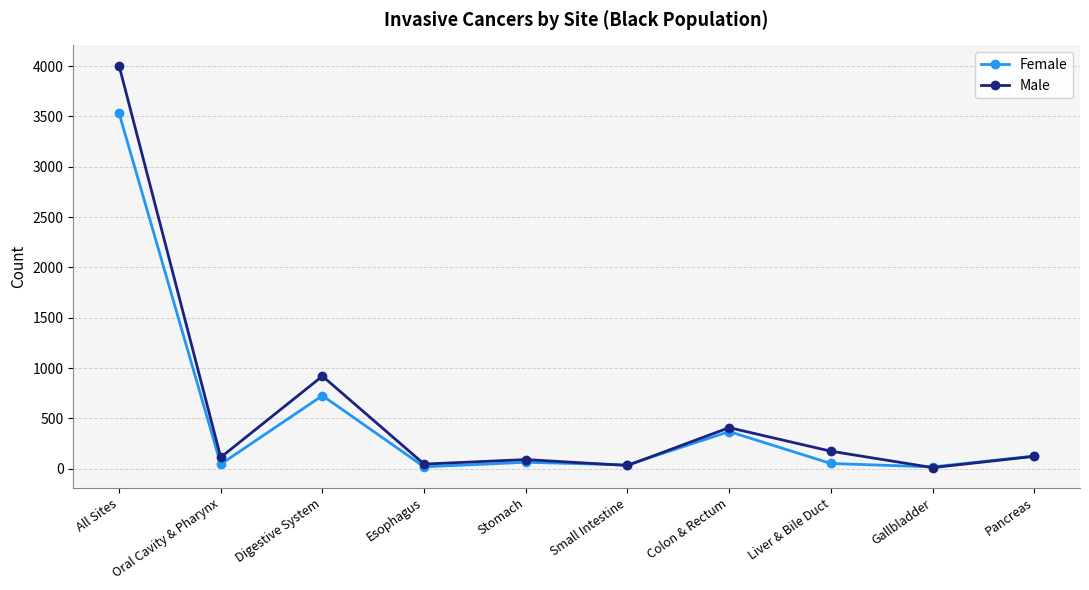

What is the difference between the highest and lowest values at Stomach?

27